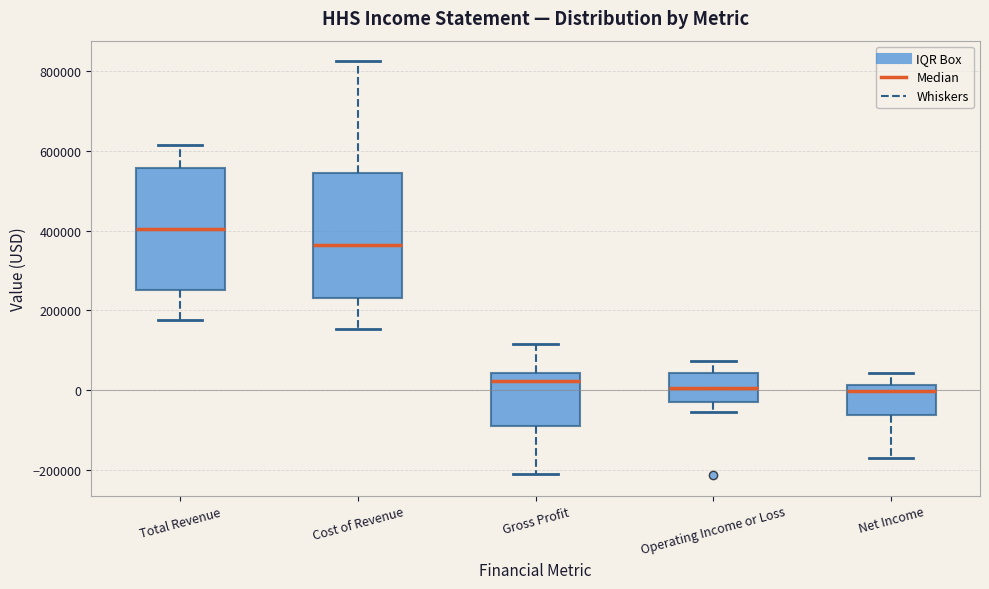

Reading left to right, transcribe this box plot: for each box, give where its median line is, the range the box spans, and where its two whiskers end, as read against the y-axis. The values are not printed on the chart, so give them approximately, as read against the axis.

Total Revenue: median 400000, box 260000 to 560000, whiskers 180000 to 620000
Cost of Revenue: median 360000, box 240000 to 540000, whiskers 160000 to 820000
Gross Profit: median 20000, box -80000 to 40000, whiskers -220000 to 120000
Operating Income or Loss: median 0, box -20000 to 40000, whiskers -60000 to 80000
Net Income: median 0, box -60000 to 20000, whiskers -180000 to 40000